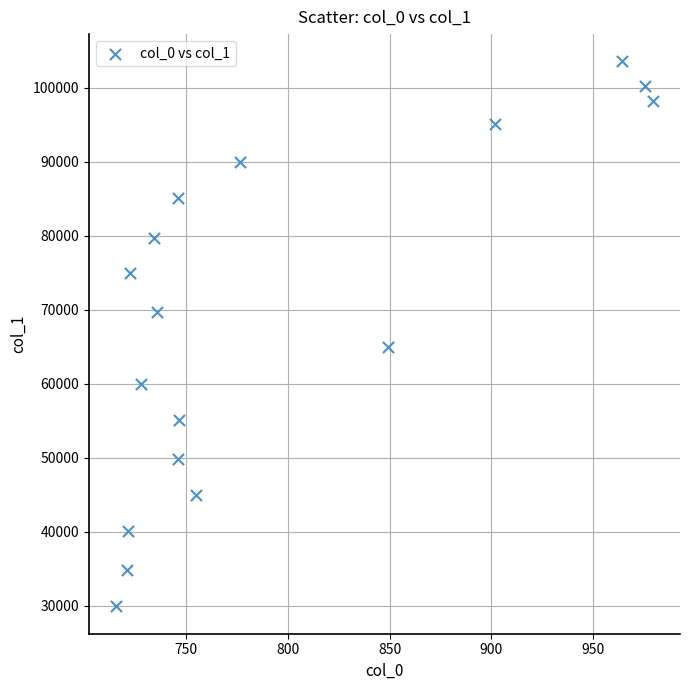

What Y value in the scatter plot is closest to 66720?

64987.0